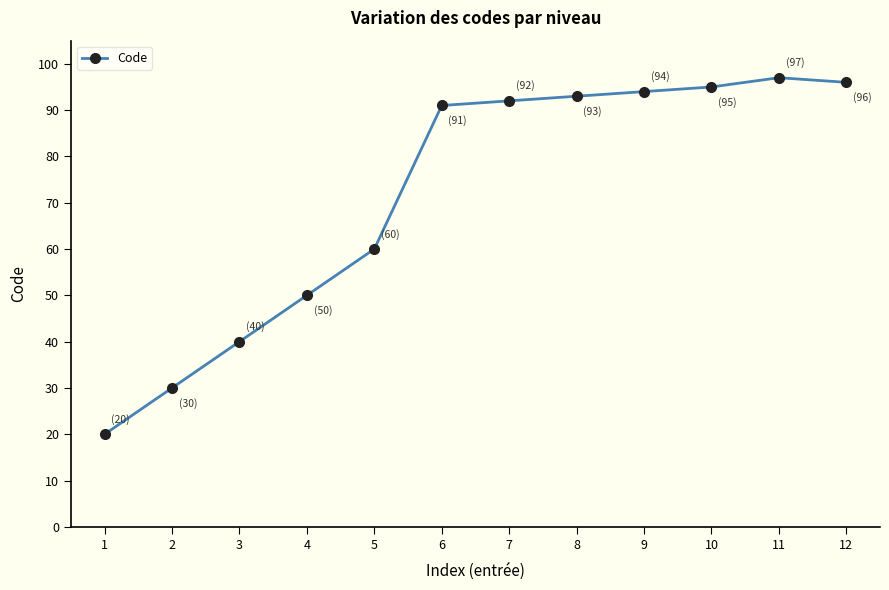

List the labels in order of value, smallest first.

1, 2, 3, 4, 5, 6, 7, 8, 9, 10, 12, 11